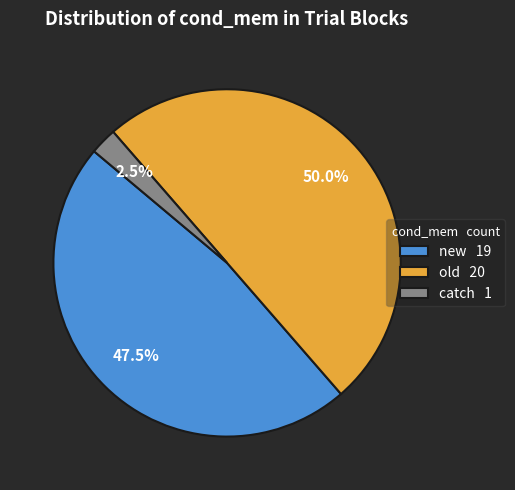

Which slice is the largest?

old 20